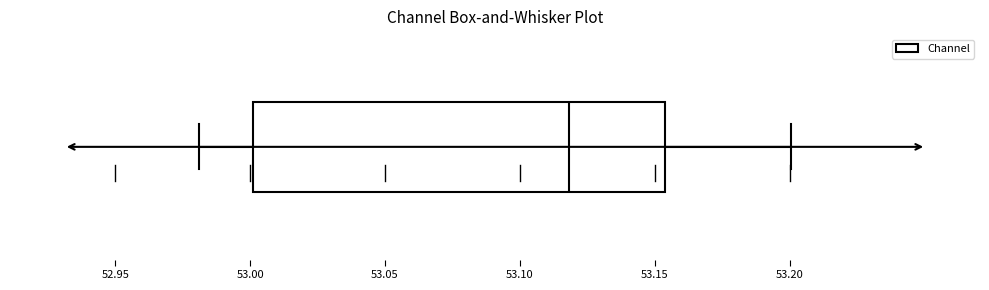

Transcribe this box plot: give where the median line is, the range the box spans, and where the two whiskers end, as read against the x-axis. The values are not printed on the chart, so give them approximately, as read against the axis.

median 53.120, box 53.000 to 53.155, whiskers 52.980 to 53.200